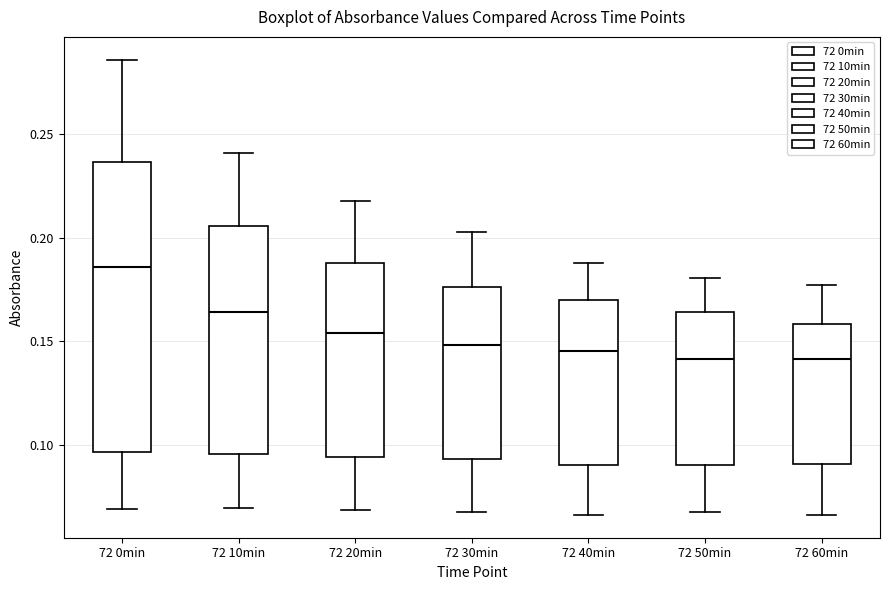

Reading left to right, read every box against the y-axis: the position of its median line, the range the box covers, and the ends of its whiskers. The values are not printed on the chart, so give them approximately, as read against the axis.

72 0min: median 0.185, box 0.095 to 0.235, whiskers 0.070 to 0.285
72 10min: median 0.165, box 0.095 to 0.205, whiskers 0.070 to 0.240
72 20min: median 0.155, box 0.095 to 0.190, whiskers 0.070 to 0.220
72 30min: median 0.150, box 0.095 to 0.175, whiskers 0.065 to 0.205
72 40min: median 0.145, box 0.090 to 0.170, whiskers 0.065 to 0.190
72 50min: median 0.140, box 0.090 to 0.165, whiskers 0.070 to 0.180
72 60min: median 0.140, box 0.090 to 0.160, whiskers 0.065 to 0.175